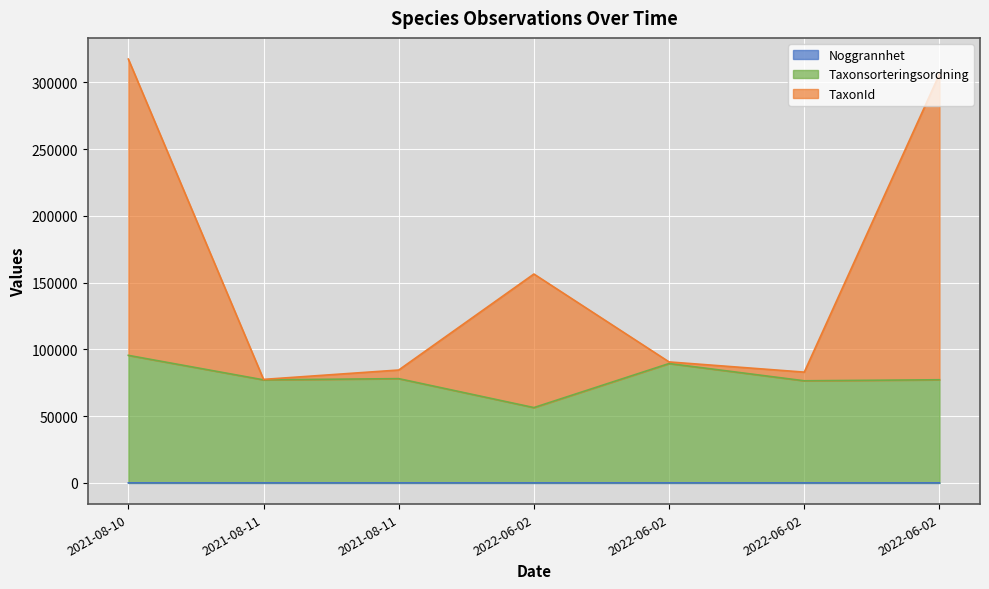

The value of TaxonId at 2021-08-10 is 132239. True or false?

False